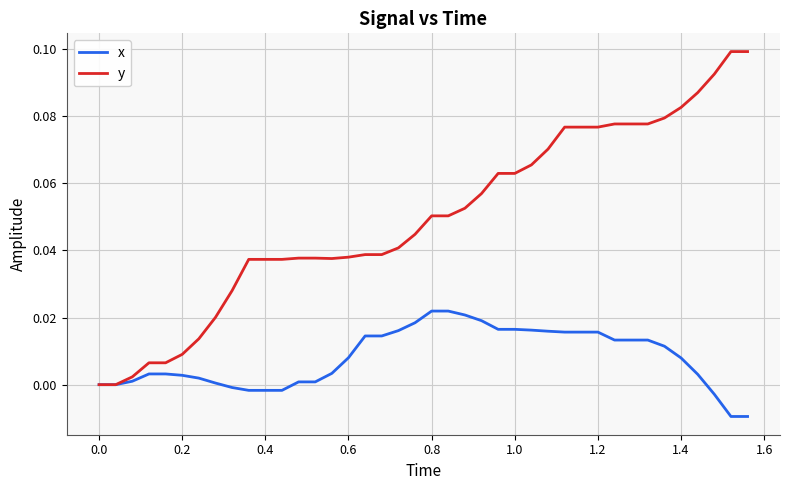

Which series has the largest range (max minus min)?

y